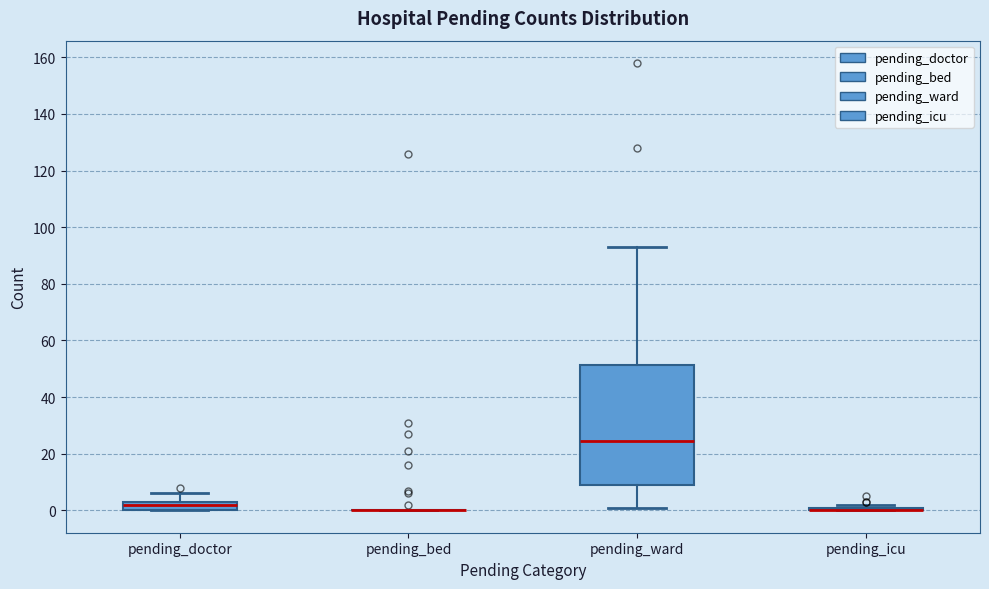

Reading left to right, read every box against the y-axis: the position of its median line, the range the box covers, and the ends of its whiskers. The values are not printed on the chart, so give them approximately, as read against the axis.

pending_doctor: median 2, box 0 to 4, whiskers 0 to 6
pending_bed: box collapsed to a line at 0, whiskers 0 to 0
pending_ward: median 24, box 10 to 52, whiskers 2 to 94
pending_icu: box collapsed to a line at 0, whiskers 0 to 2